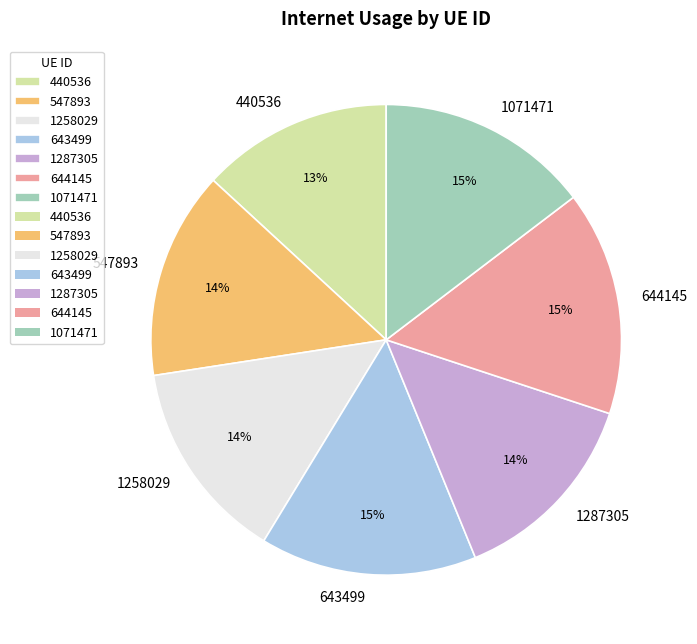

To the nearest percent, what is the average slice percentage?

14%